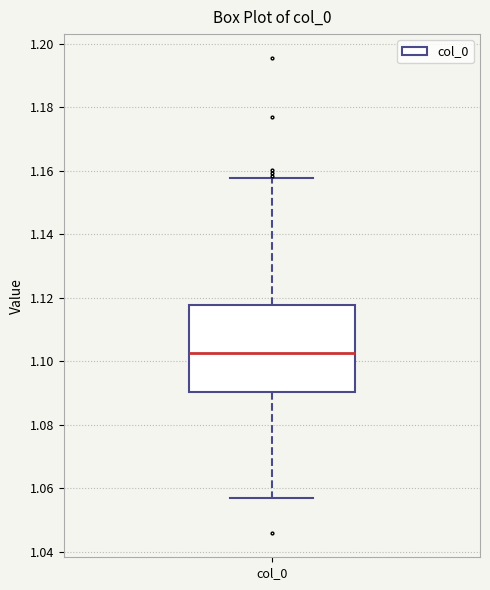

Transcribe this box plot: give where the median line is, the range the box spans, and where the two whiskers end, as read against the y-axis. The values are not printed on the chart, so give them approximately, as read against the axis.

median 1.102, box 1.090 to 1.118, whiskers 1.058 to 1.158